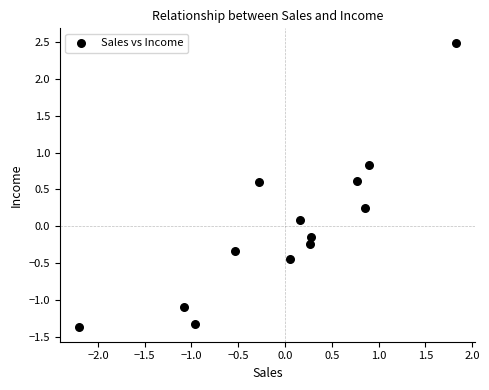

What is the range of X values (max minus min)?

4.0